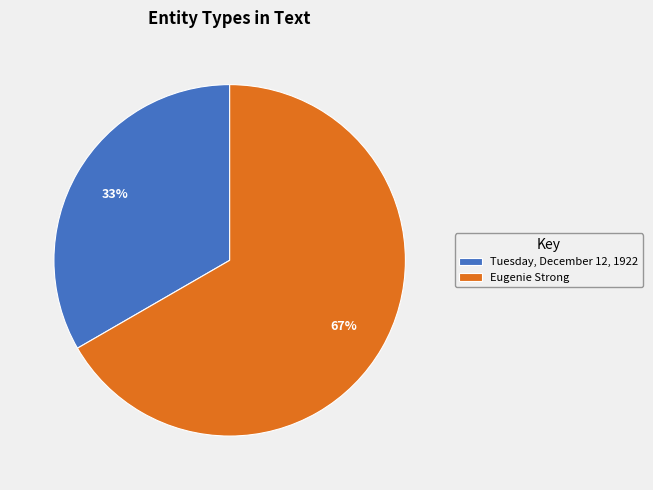

The Eugenie Strong slice represents 57% of the pie. True or false?

False